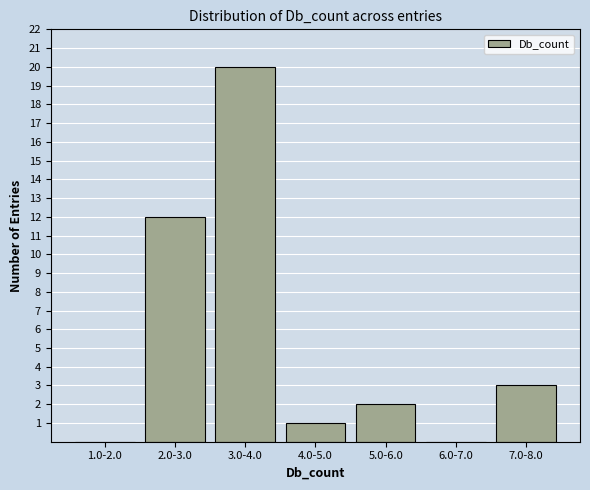

Reading right to left, what are all the values shown in this chart?

7.0-8.0=3	6.0-7.0=0	5.0-6.0=2	4.0-5.0=1	3.0-4.0=20	2.0-3.0=12	1.0-2.0=0